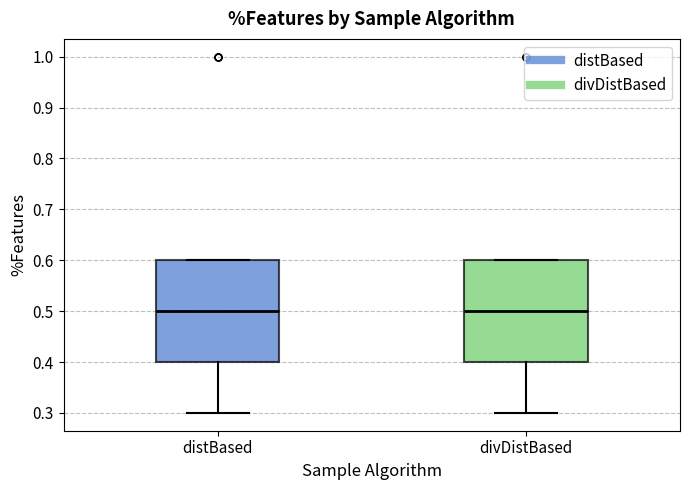

Where does the lower whisker of the box for divDistBased end on the y-axis? The values are not printed on the chart, so give them approximately, as read against the axis.

0.3